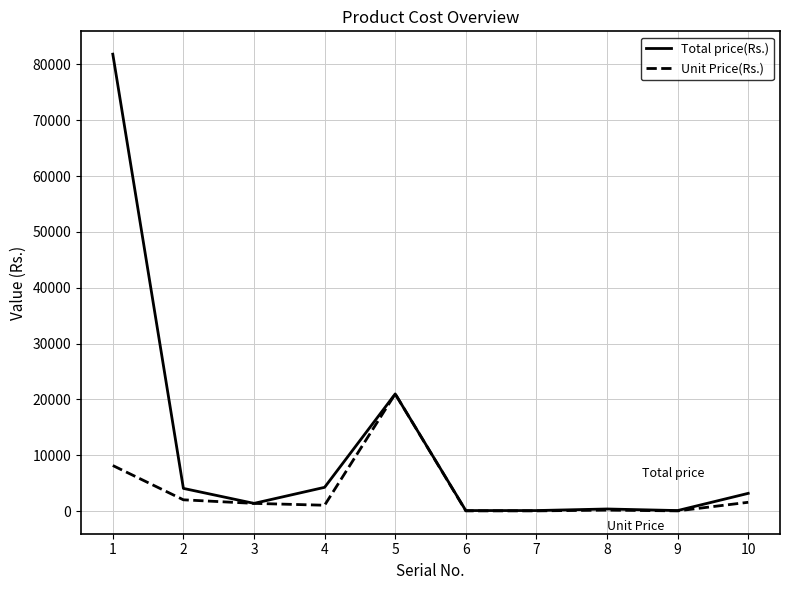

What is the difference between the highest and lowest values at 4?

3207